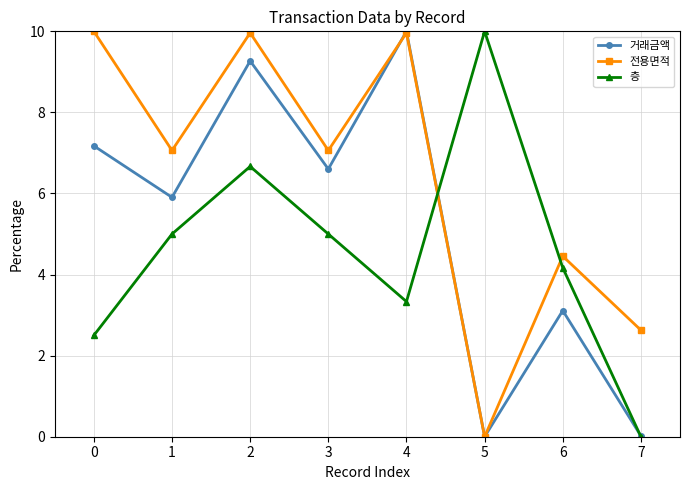

Which series has the largest total across all categories?

전용면적